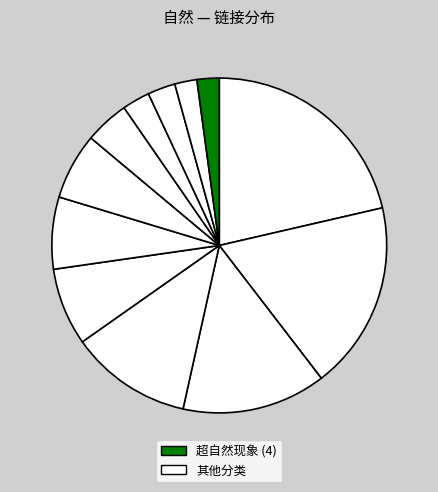

How many slices are in this pie chart?

12